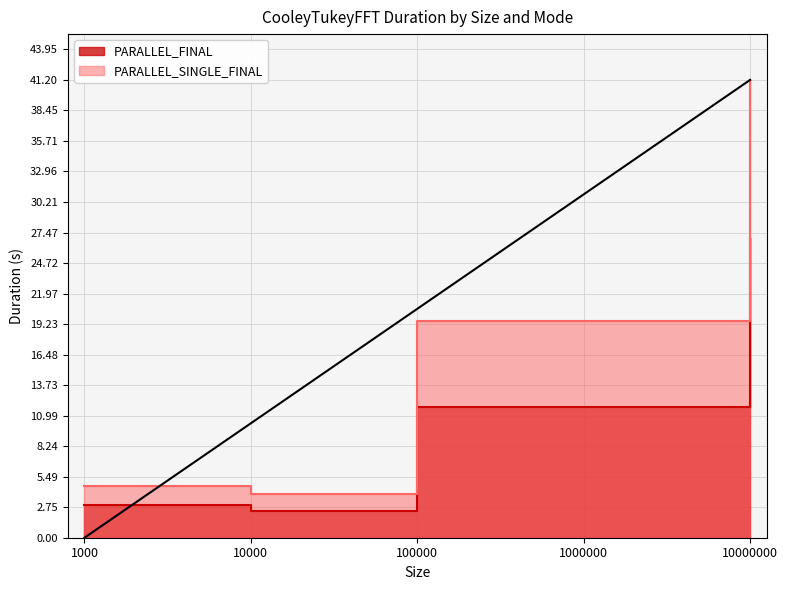

Which series changed the most between 1000000 and 10000000?

PARALLEL_SINGLE_FINAL